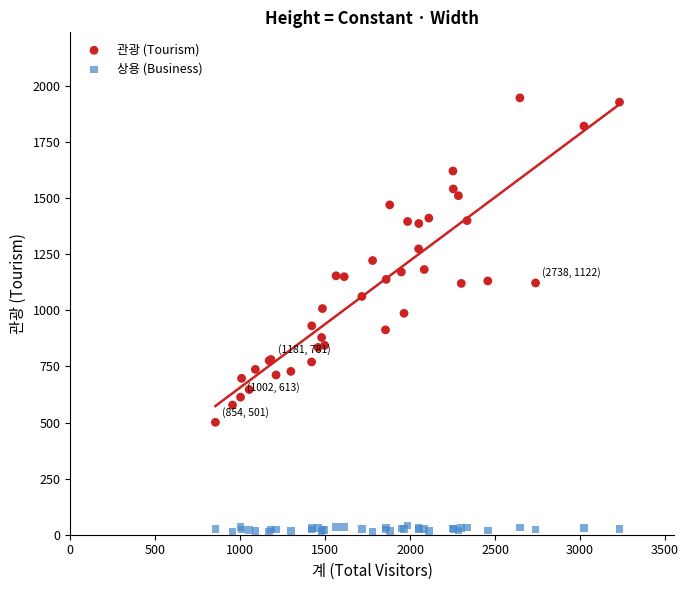

Which series has the largest Y range (max minus min)?

관광 (Tourism)